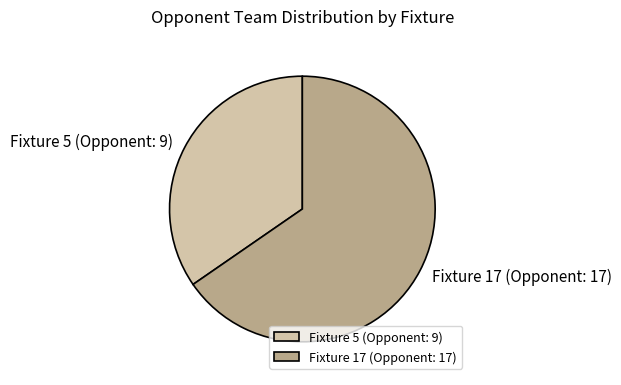

What is the ratio of the value at Fixture 17 (Opponent: 17) to the value at Fixture 5 (Opponent: 9)?

1.9